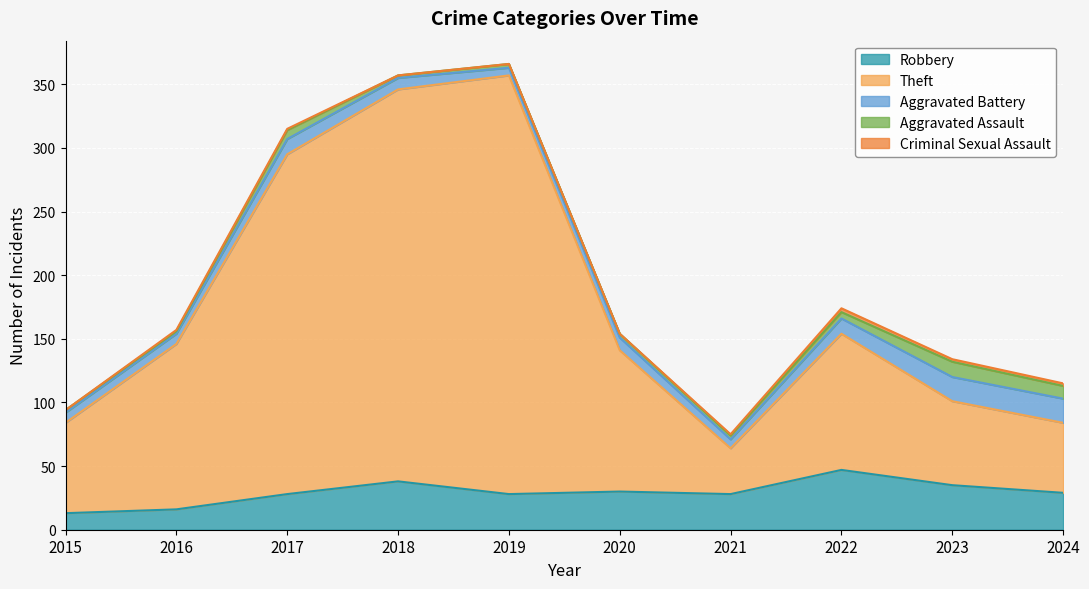

Reading right to left, extract all data points from this chart.

Robbery: 29	35	47	28	30	28	38	28	16	13
Theft: 55	66	107	36	111	329	308	267	130	71
Aggravated Battery: 19	19	12	7	10	6	9	12	8	8
Aggravated Assault: 10	12	5	3	3	3	2	7	2	2
Criminal Sexual Assault: 2	2	3	1	0	0	0	1	1	0